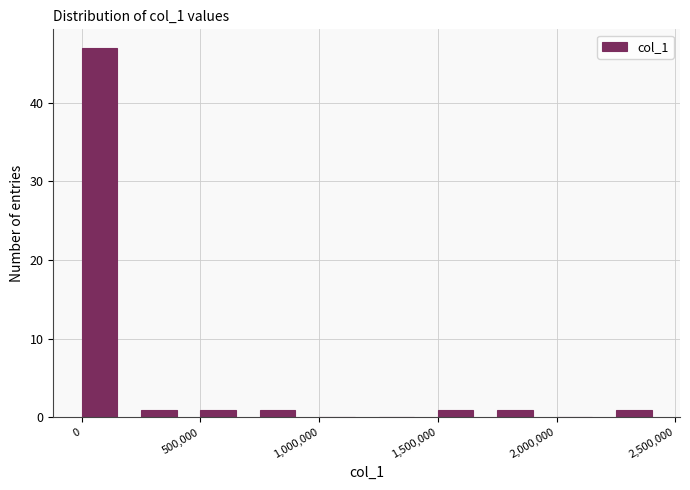

Reading left to right, transcribe this chart: for each bar, give the range it covers on the x-axis and its height. Neither the bar edges nor the heights are printed on the chart, so give them approximately, as read against the axes.

0 to 250000: 47
250000 to 500000: 1
500000 to 750000: 1
750000 to 1000000: 1
1000000 to 1250000: 0
1250000 to 1500000: 0
1500000 to 1750000: 1
1750000 to 2000000: 1
2000000 to 2250000: 0
2250000 to 2500000: 1